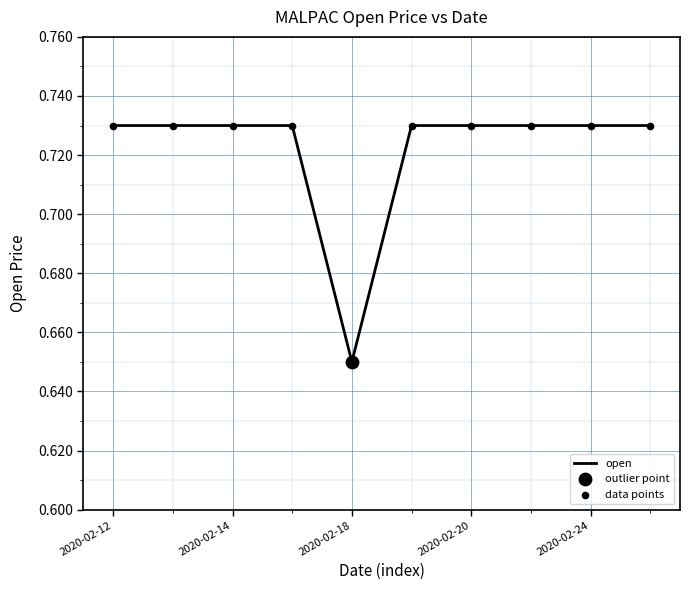

How many lines are shown in the chart?

1